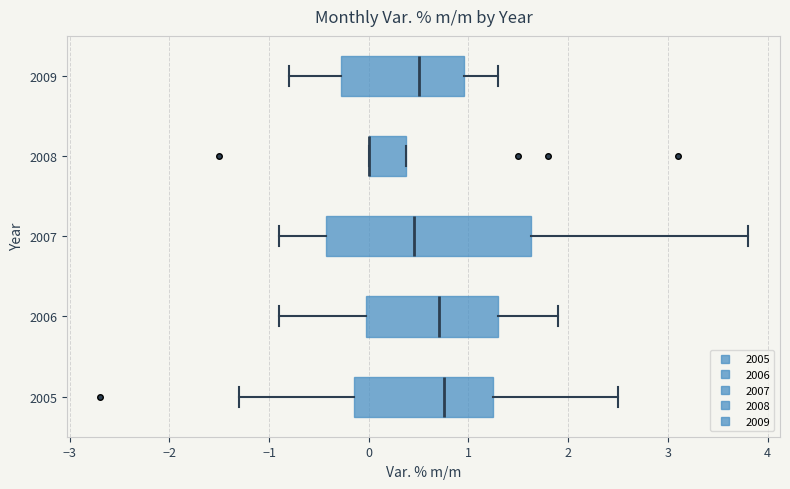

Reading bottom to top, transcribe this box plot: for each box, give where its median line is, the range the box spans, and where its two whiskers end, as read against the x-axis. The values are not printed on the chart, so give them approximately, as read against the axis.

2005: median 0.8, box -0.1 to 1.3, whiskers -1.3 to 2.5
2006: median 0.7, box 0.0 to 1.3, whiskers -0.9 to 1.9
2007: median 0.5, box -0.4 to 1.6, whiskers -0.9 to 3.8
2008: median 0.0 (drawn on the box's left edge), box 0.0 to 0.4, whiskers 0.0 to 0.4
2009: median 0.5, box -0.3 to 1.0, whiskers -0.8 to 1.3